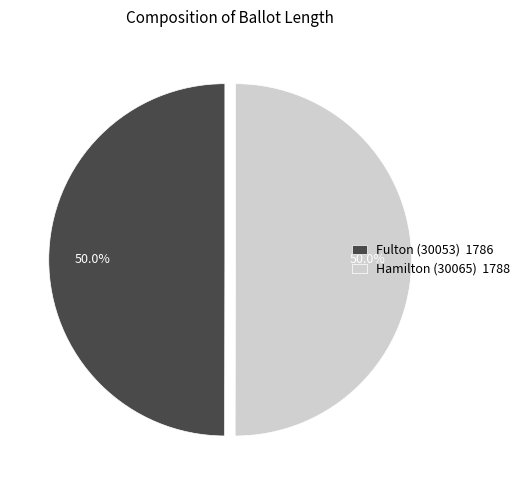

To the nearest percent, what is the average slice percentage?

50%